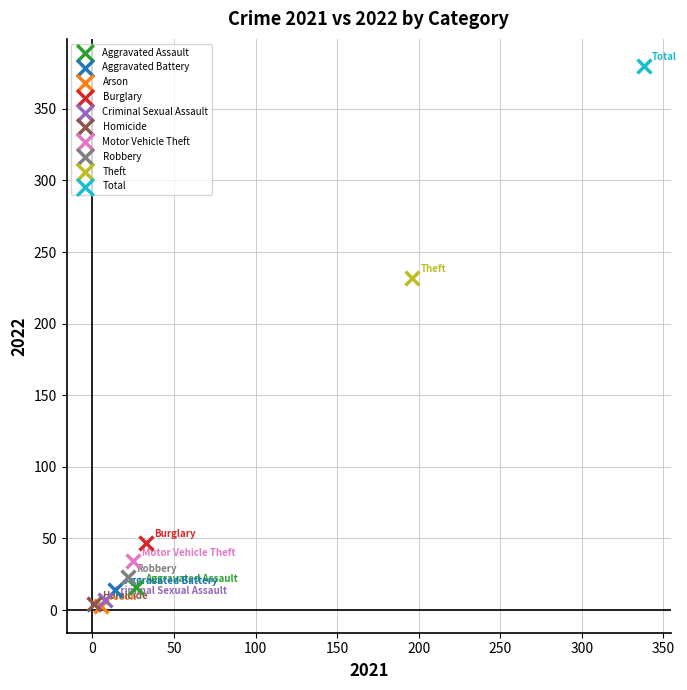

What are all the series names shown in the legend?

Aggravated Assault, Aggravated Battery, Arson, Burglary, Criminal Sexual Assault, Homicide, Motor Vehicle Theft, Robbery, Theft, Total